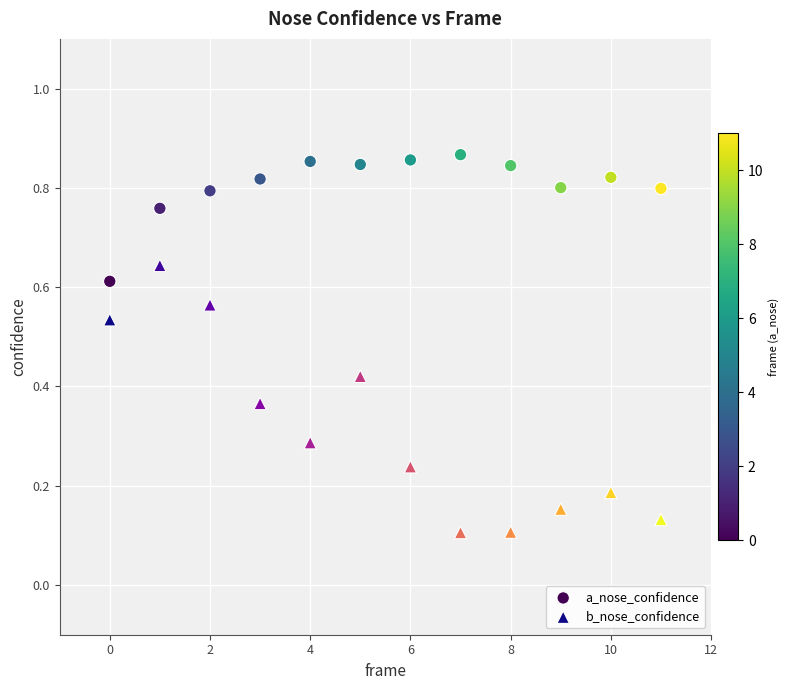

What are all the series names shown in the legend?

a_nose_confidence, b_nose_confidence